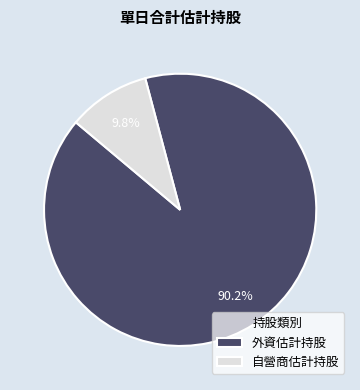

Which category has the smallest portion of the pie?

自營商估計持股